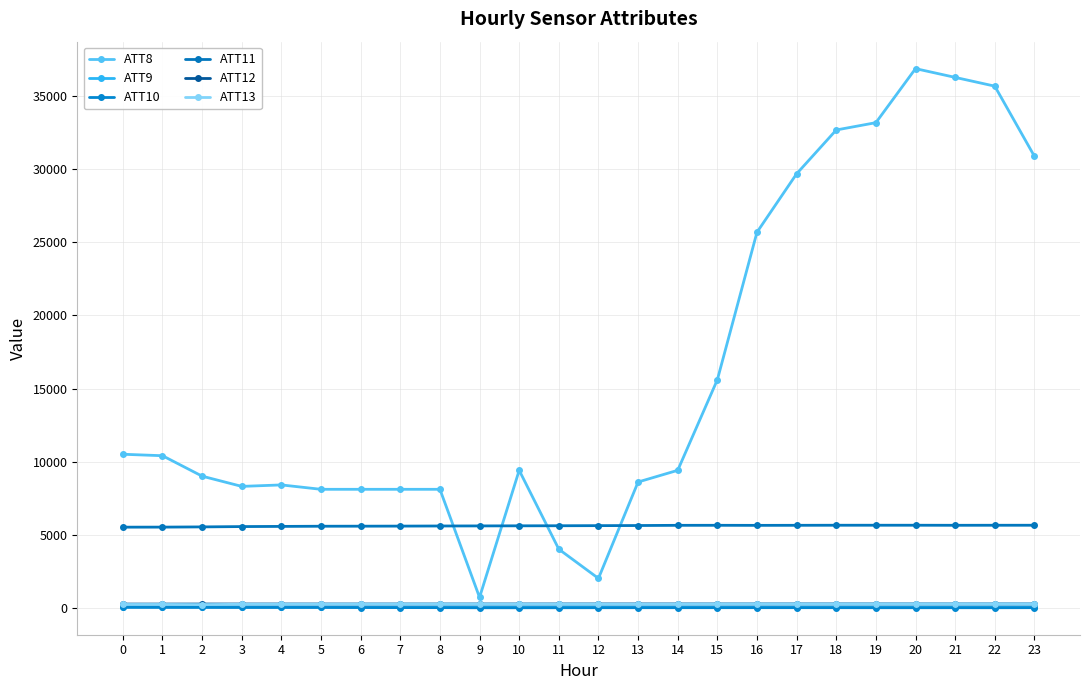

In ATT13, how many points are higher than both neighbors (excluding endpoints)?

3